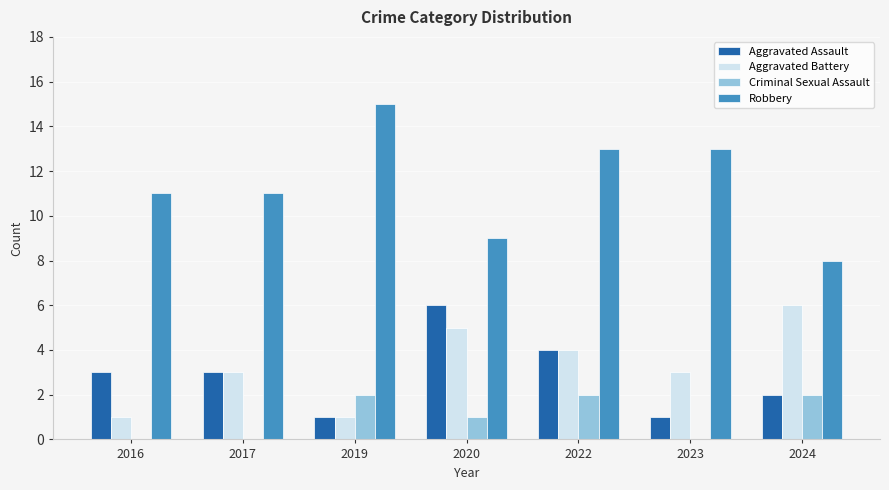

What is the sum of all Robbery values?

80